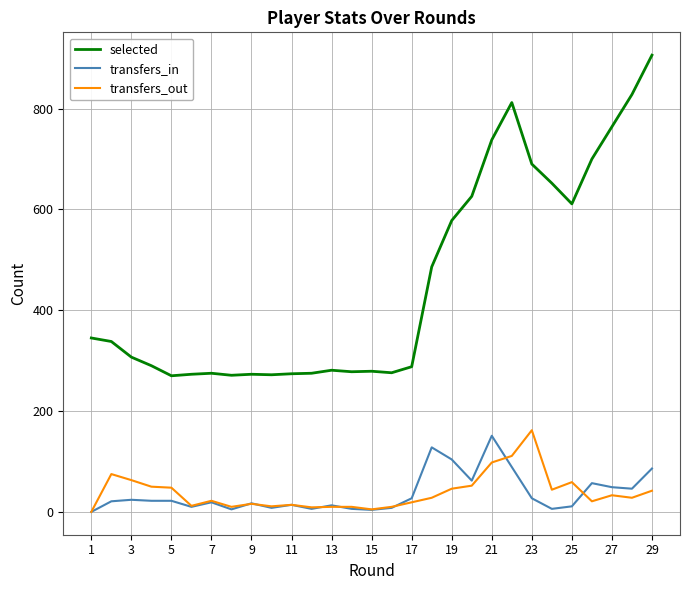

Which series has the widest spread of values?

selected